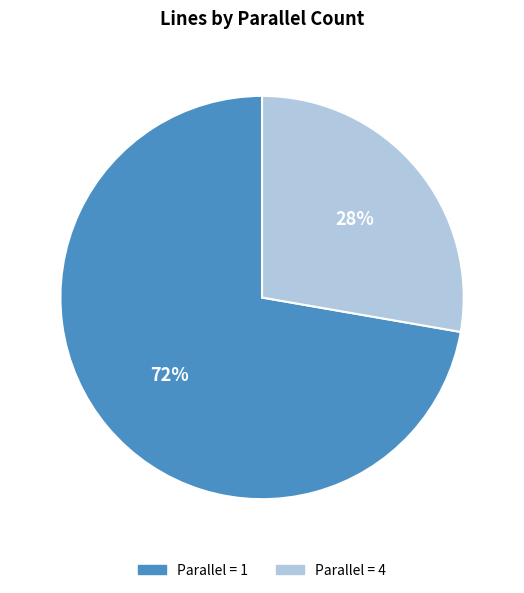

To the nearest percent, what is the average slice percentage?

50%